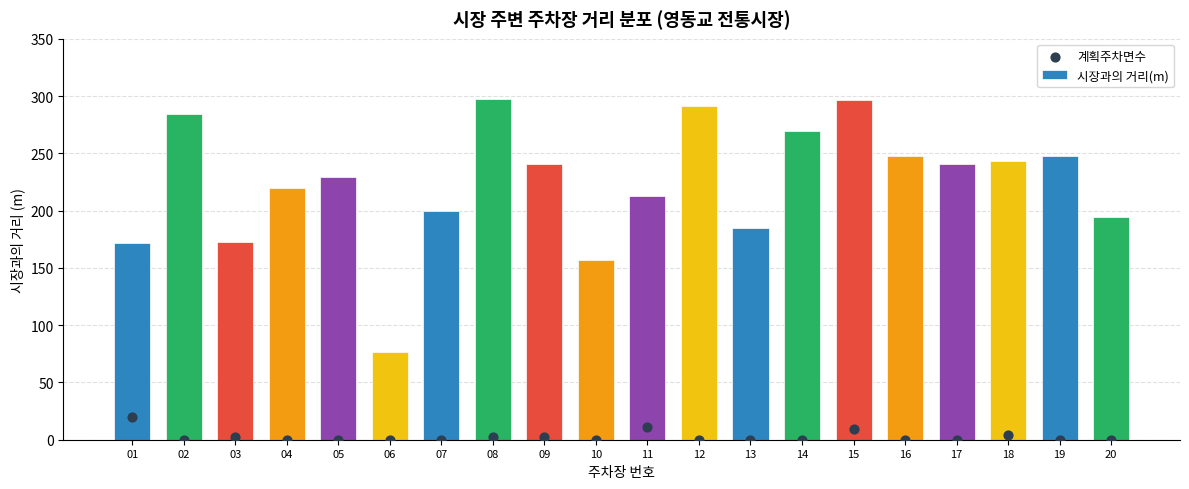

What is the total value across all series at 16?

247.5